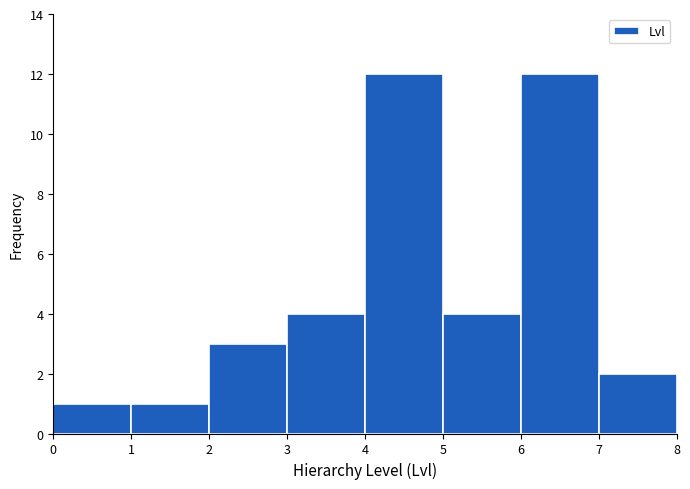

Reading left to right, list every bar in this chart as the range it spans on the x-axis followed by its height. The values are not printed on the chart, so give them approximately, as read against the axis.

0 to 1: 1
1 to 2: 1
2 to 3: 3
3 to 4: 4
4 to 5: 12
5 to 6: 4
6 to 7: 12
7 to 8: 2